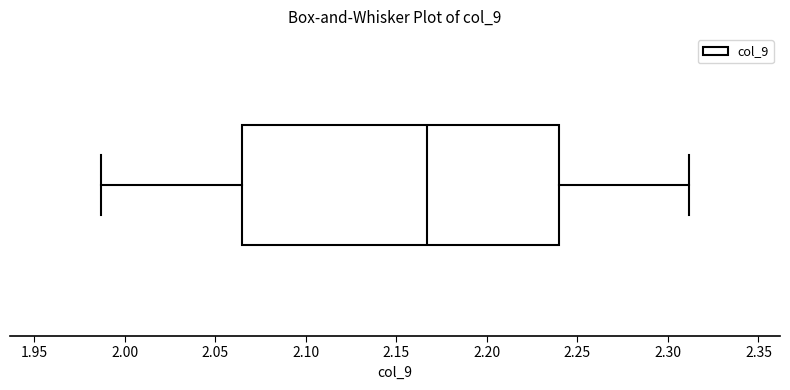

Read this box plot against the x-axis: the position of the median line, the range covered by the box, and the ends of both whiskers. The values are not printed on the chart, so give them approximately, as read against the axis.

median 2.165, box 2.065 to 2.240, whiskers 1.985 to 2.310